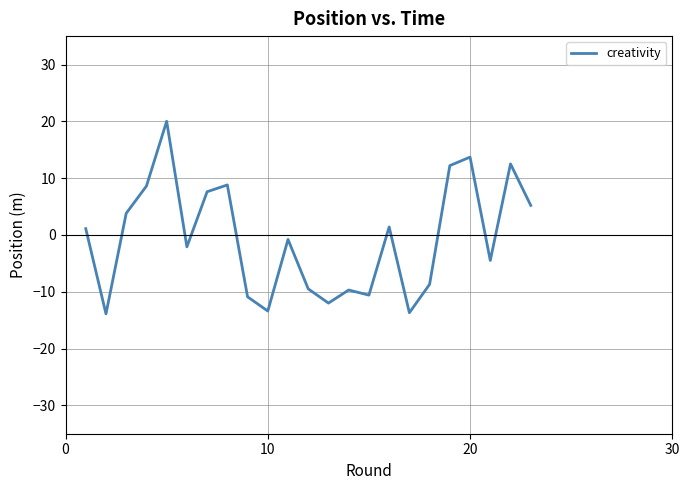

What is the smallest value displayed?

-13.9